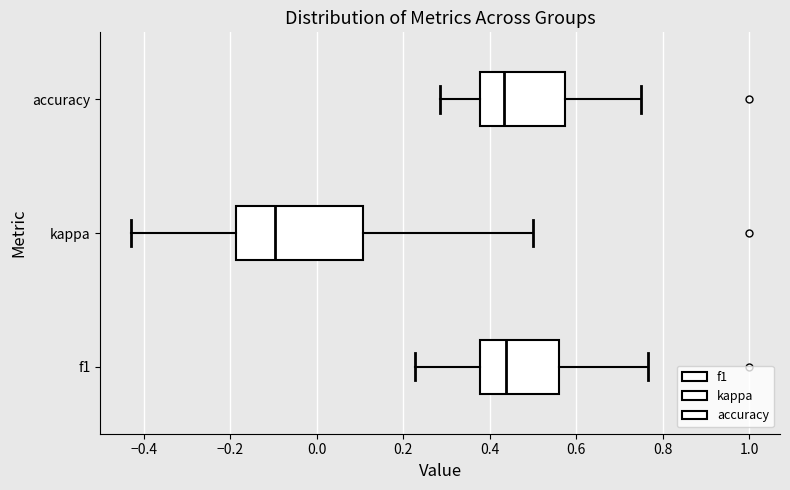

Which box's median line is the furthest to the left?

kappa